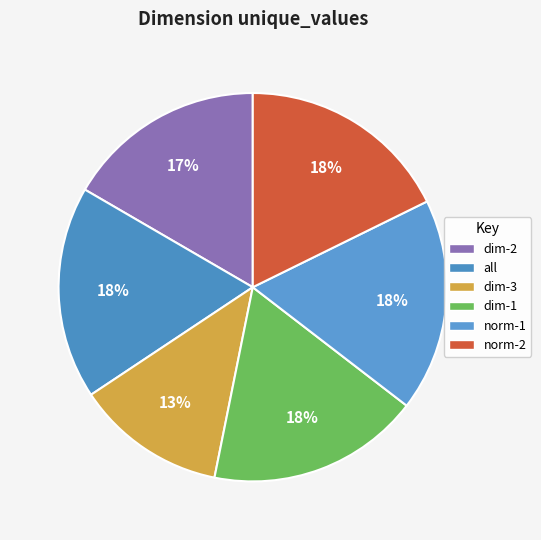

What percentage do all and dim-3 together represent?

30.2%